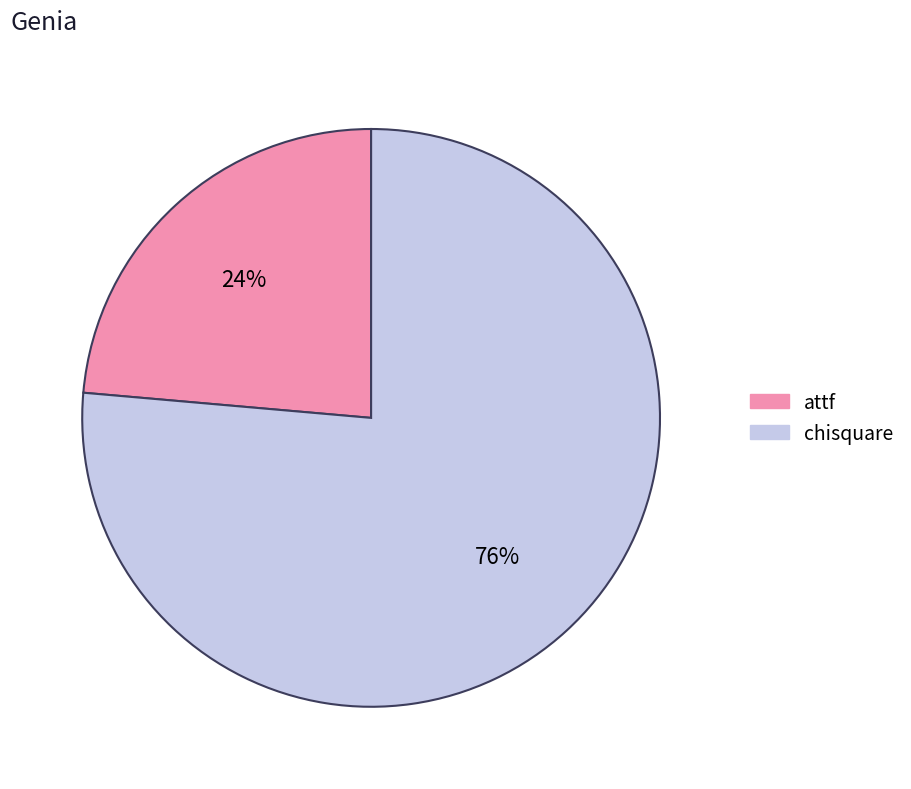

To the nearest percent, what is the average slice percentage?

50%